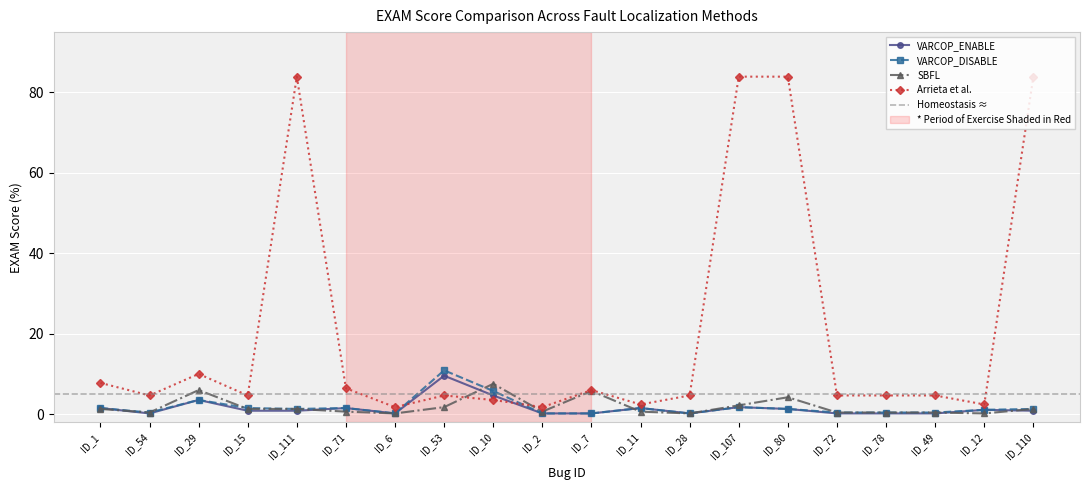

At which label does Arrieta et al. first exceed 4?

ID_1